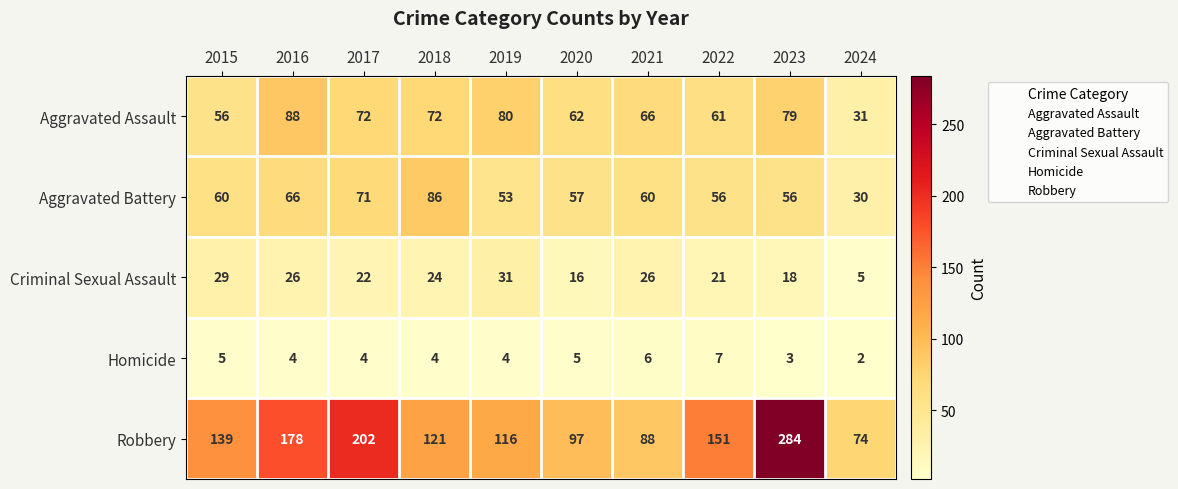

What is the spread (max minus min) of values at 2021?

82